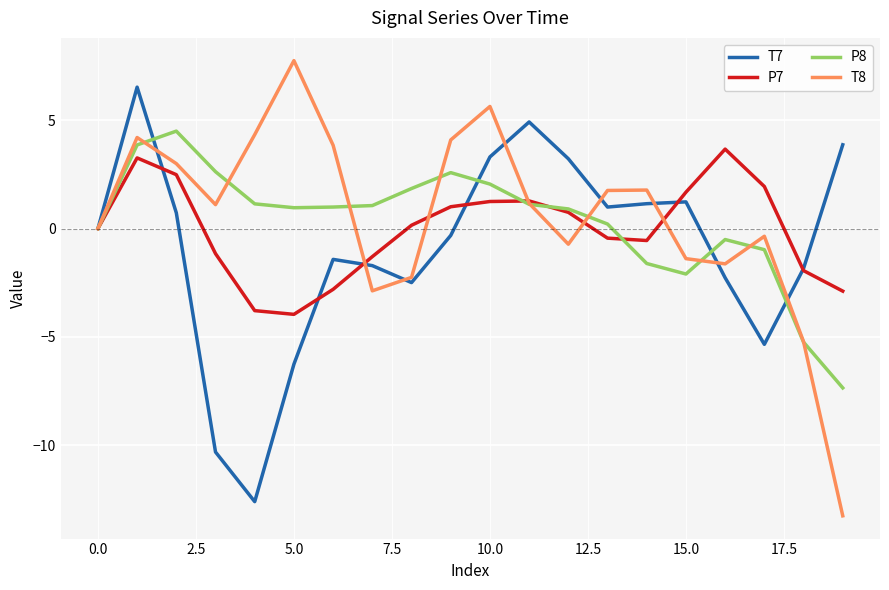

Which series has the widest spread of values?

T8